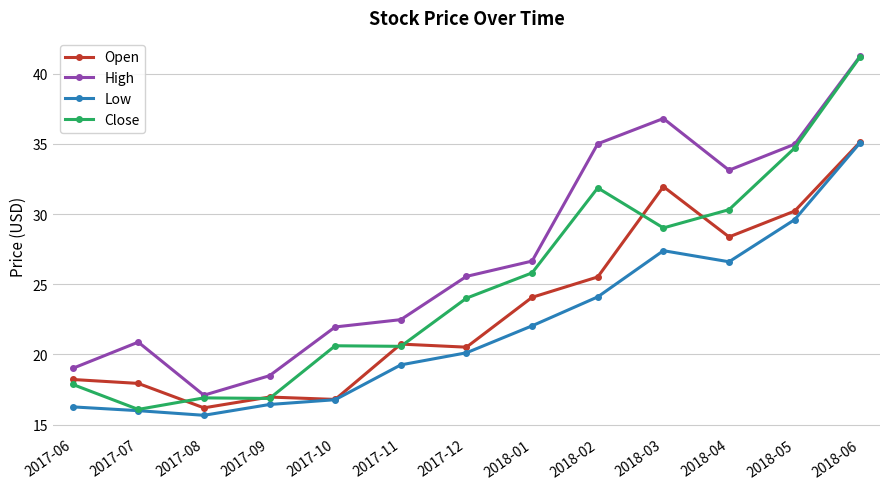

True or false: Open and High cross at least once.

False